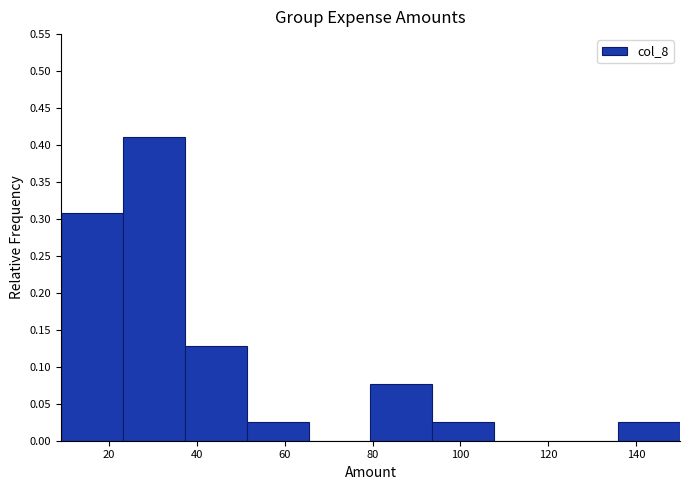

How tall is the bar that spans 52 to 66 on the x-axis? Neither the bar edges nor the heights are printed on the chart, so give them approximately, as read against the axes.

0.025